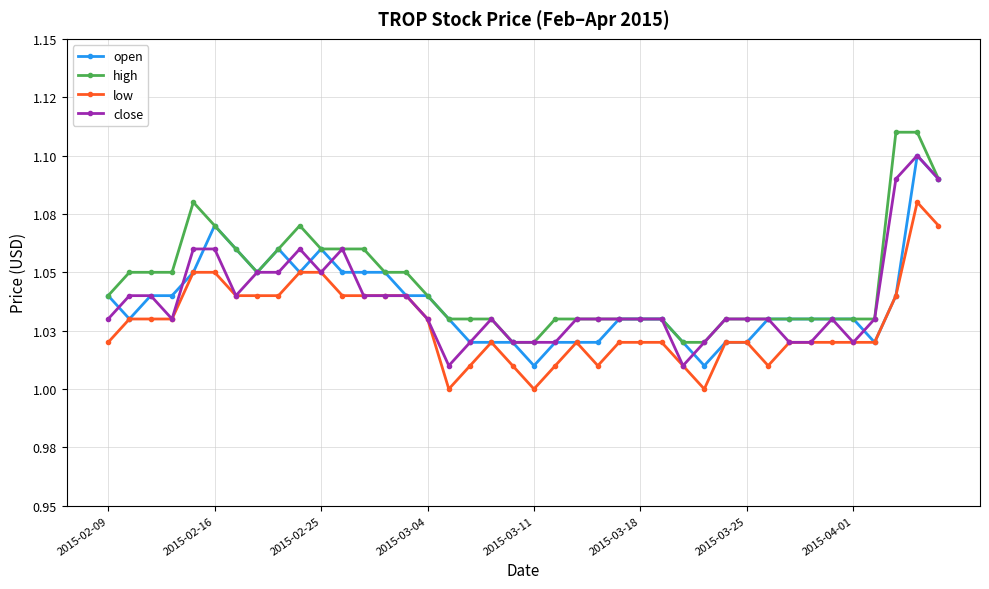

Is this an area chart (filled region under the line)?

No